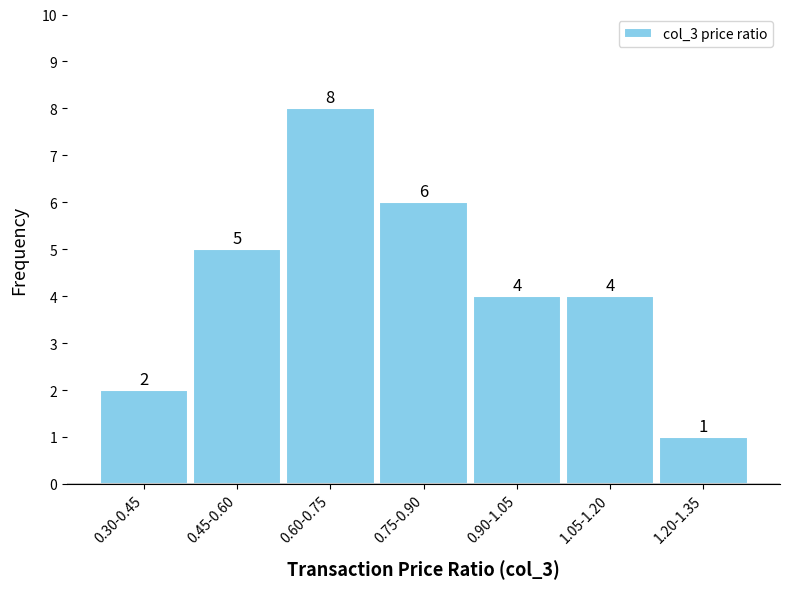

Reading left to right, extract all data points from this chart.

2	5	8	6	4	4	1